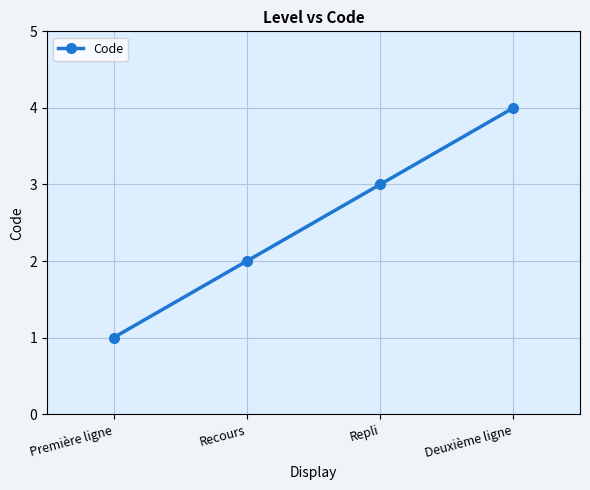

What is the change in value from Recours to Repli?

+1